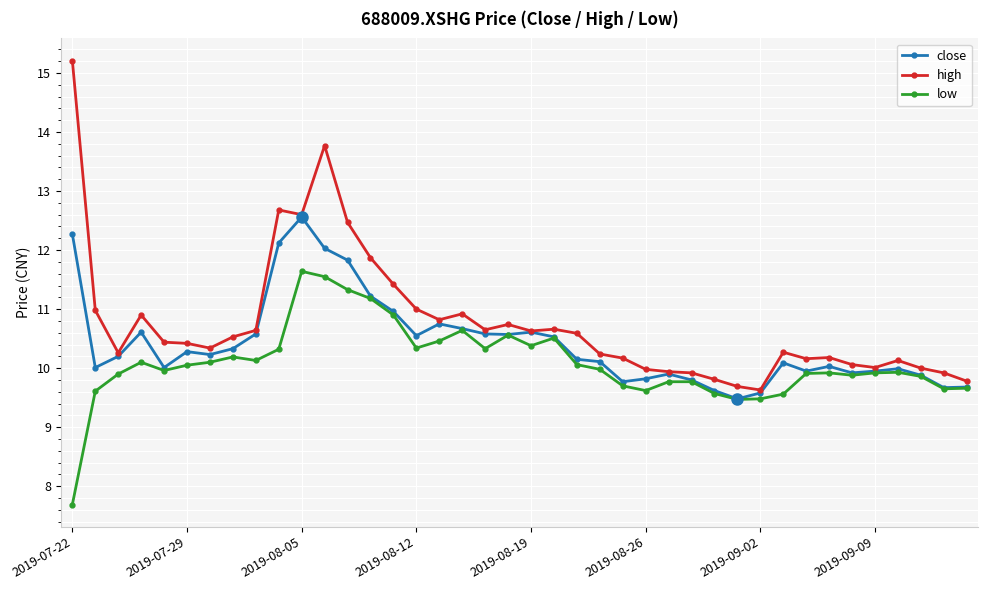

Which series has the largest total across all categories?

high